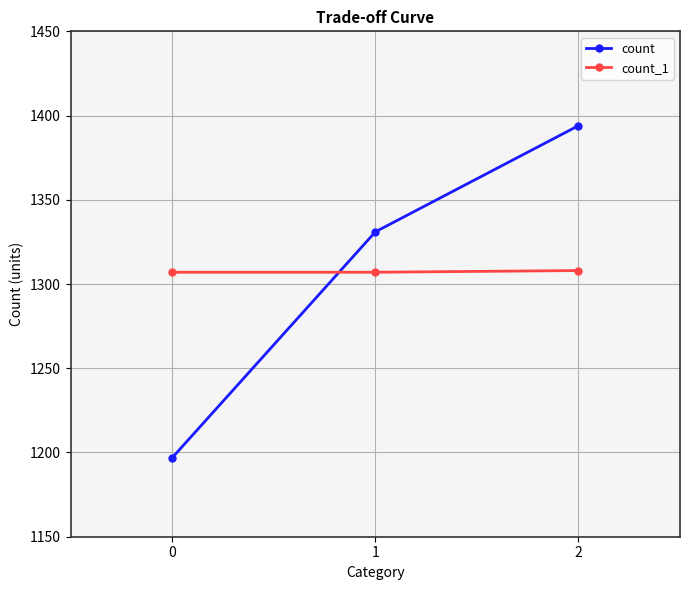

At which label is count_1 closest to 1307?

1